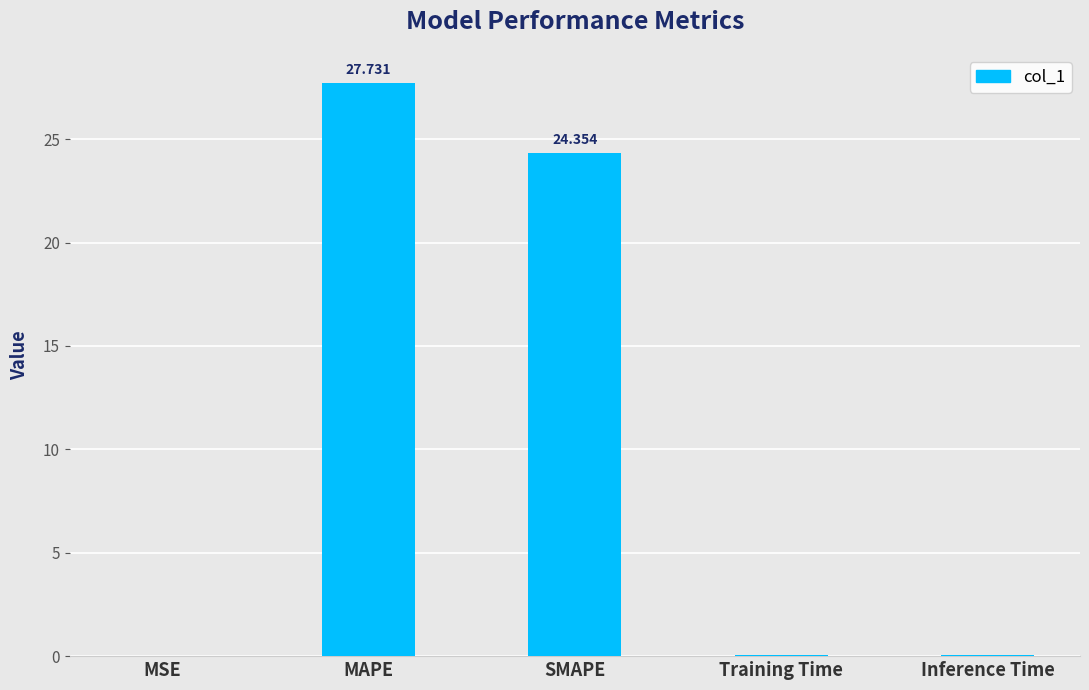

At which label is the value closest to 13?

SMAPE